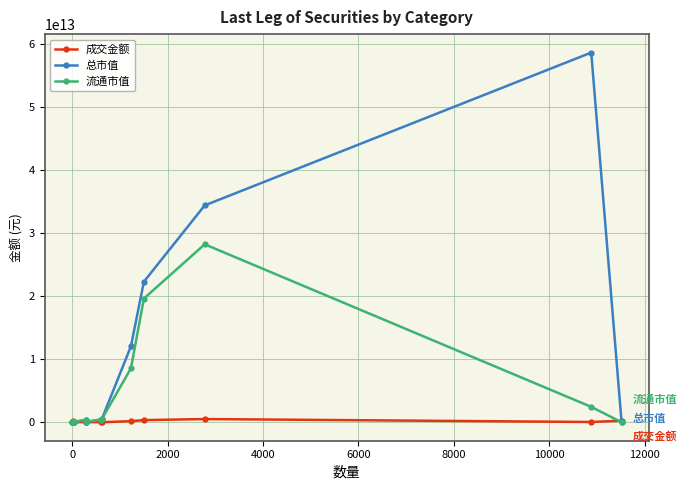

Which series has the largest total across all categories?

总市值